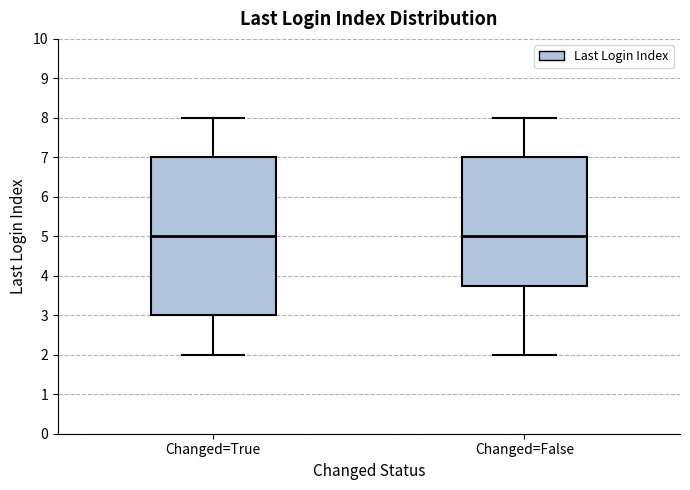

Where does the median line of the box for Changed=False sit on the y-axis? The values are not printed on the chart, so give them approximately, as read against the axis.

5.0